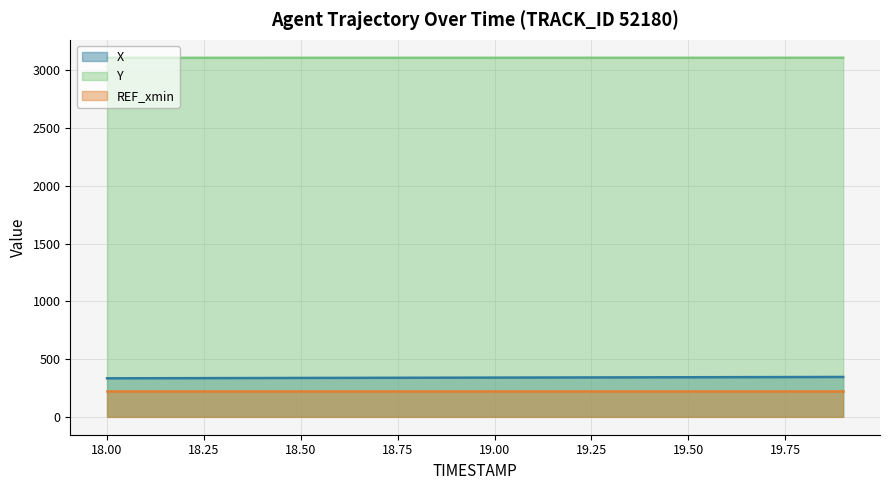

How many data points in X are above 339?

10